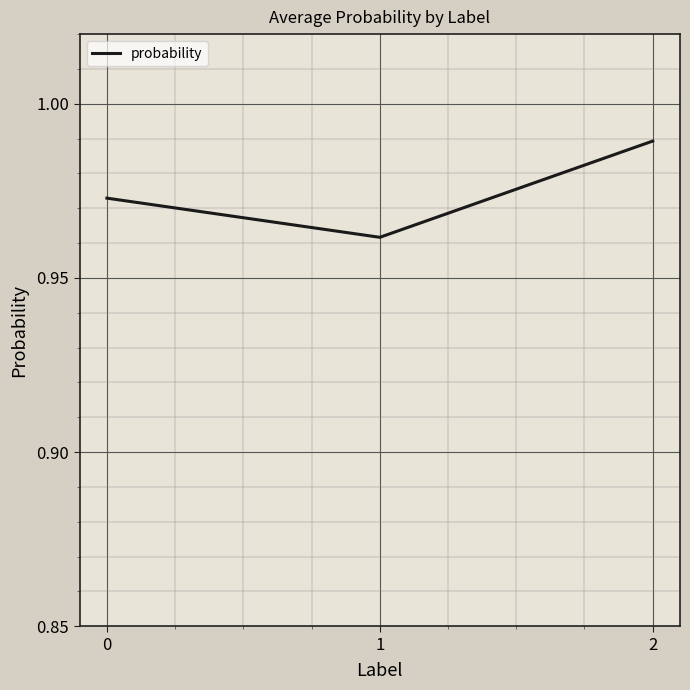

What is the sum of the values at 0 and 2?

2.0